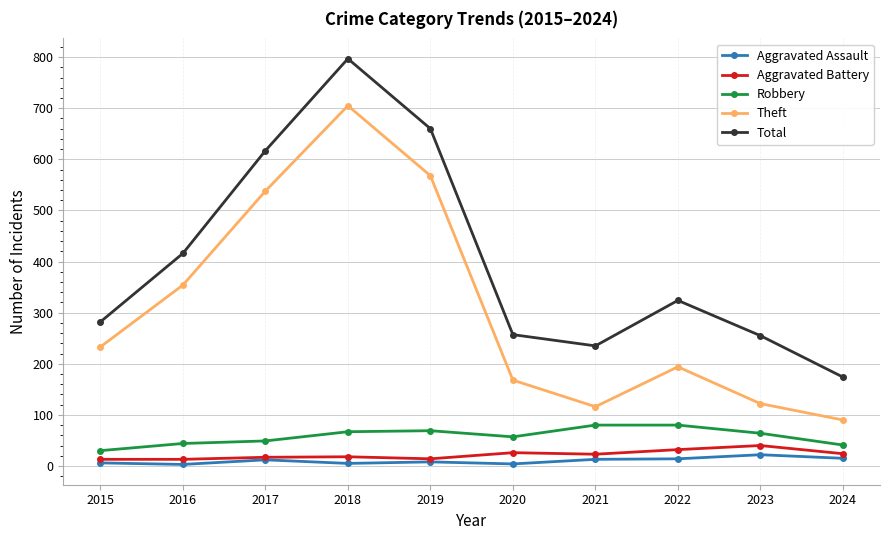

At how many categories does at least one series exceed 404?

4